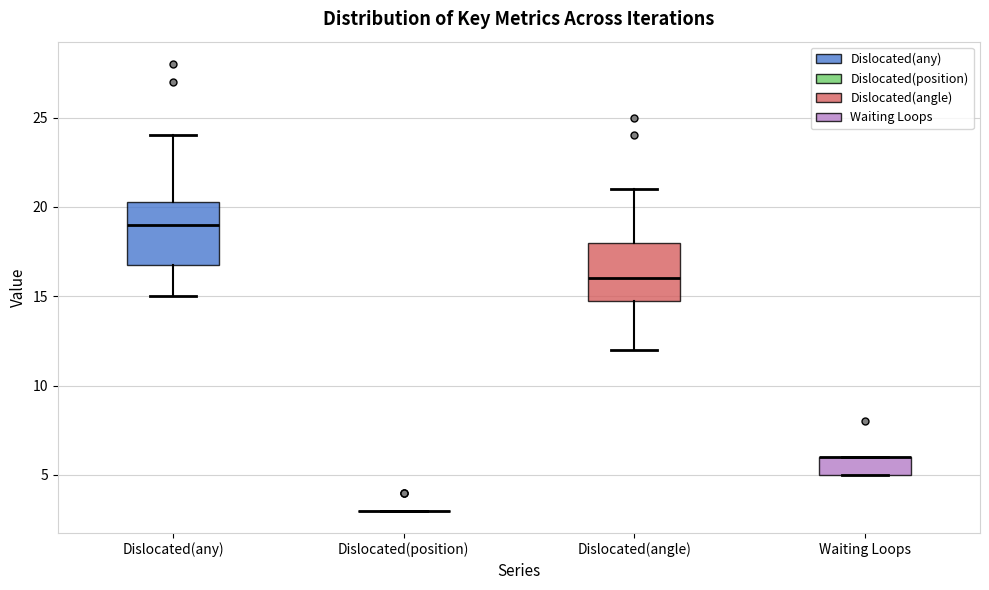

Reading left to right, read every box against the y-axis: the position of its median line, the range the box covers, and the ends of its whiskers. The values are not printed on the chart, so give them approximately, as read against the axis.

Dislocated(any): median 19.0, box 17.0 to 20.5, whiskers 15.0 to 24.0
Dislocated(position): box collapsed to a line at 3.0, whiskers 3.0 to 3.0
Dislocated(angle): median 16.0, box 15.0 to 18.0, whiskers 12.0 to 21.0
Waiting Loops: median 6.0 (drawn on the box's upper edge), box 5.0 to 6.0, whiskers 5.0 to 6.0